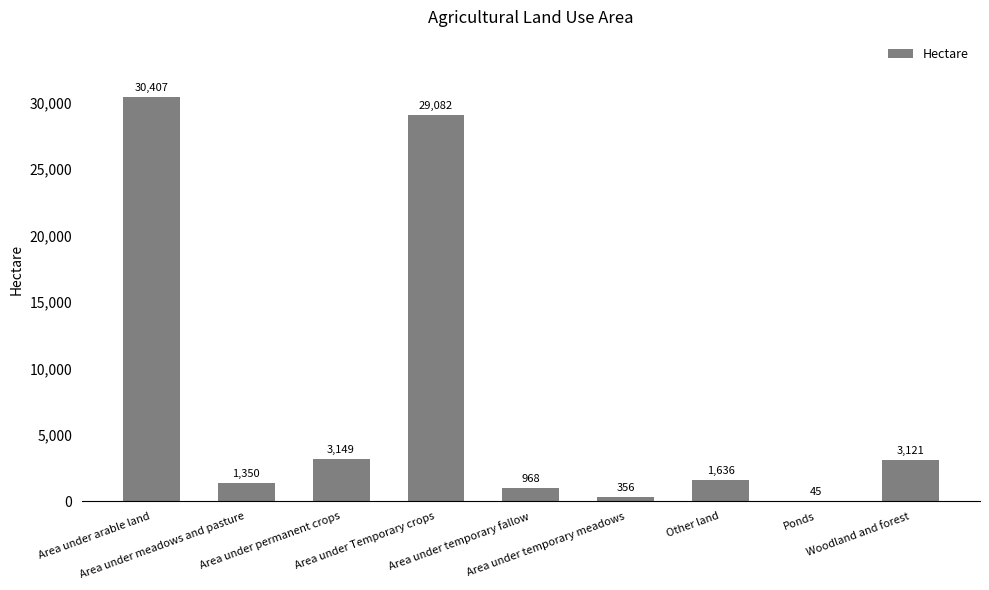

Does the chart contain stacked bars?

No